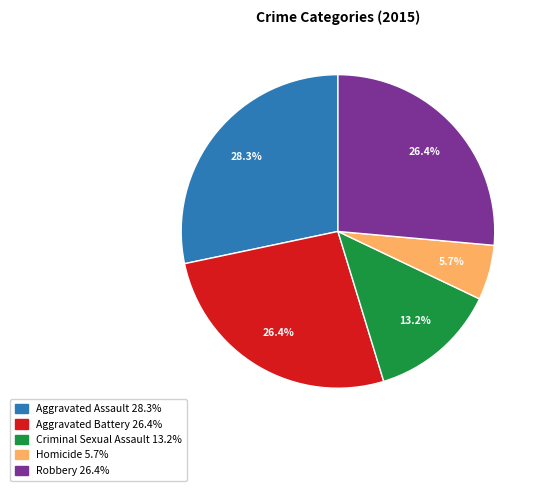

True or false: Robbery accounts for 26% of the total.

True